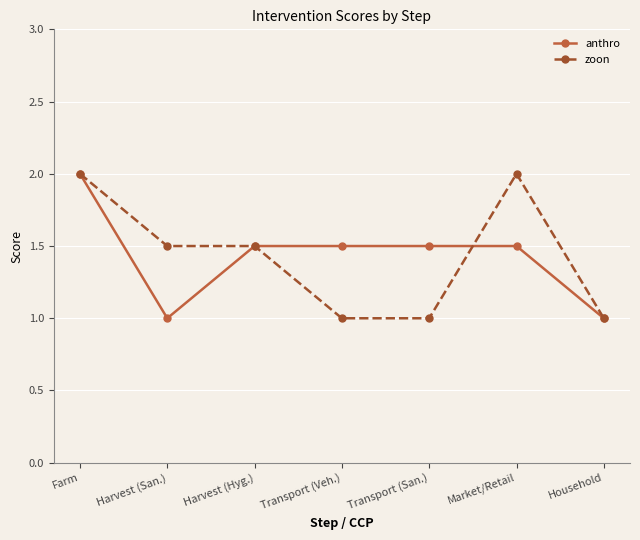

Is the value of anthro at Household greater than the value of zoon at Harvest (San.)?

No